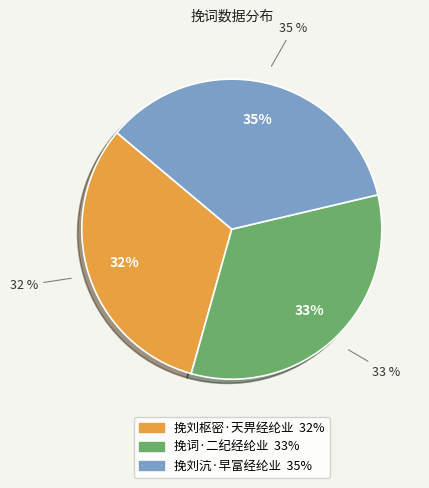

How many slices are in this pie chart?

3